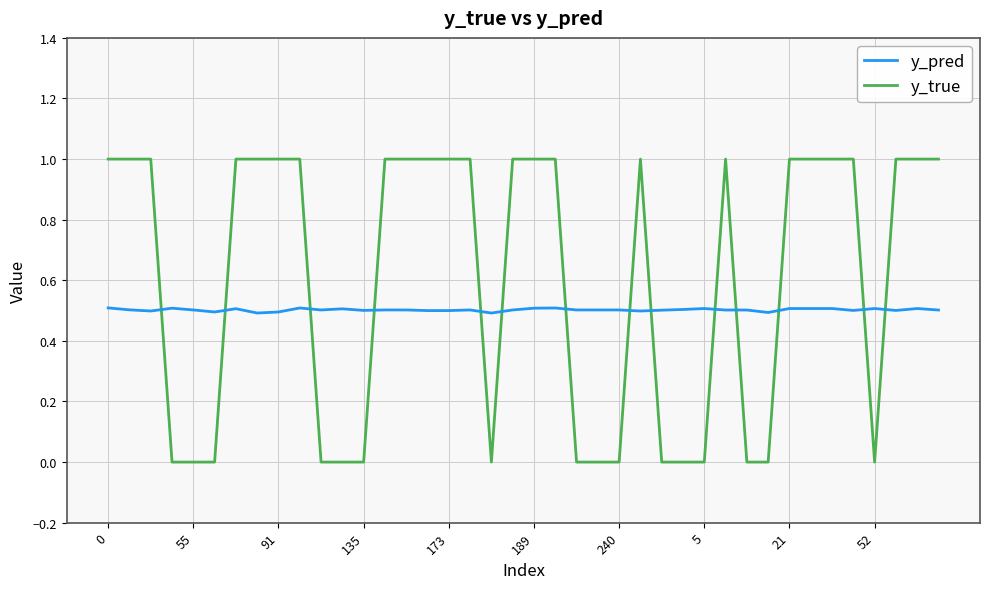

What is the sum of all y_pred values?

20.1